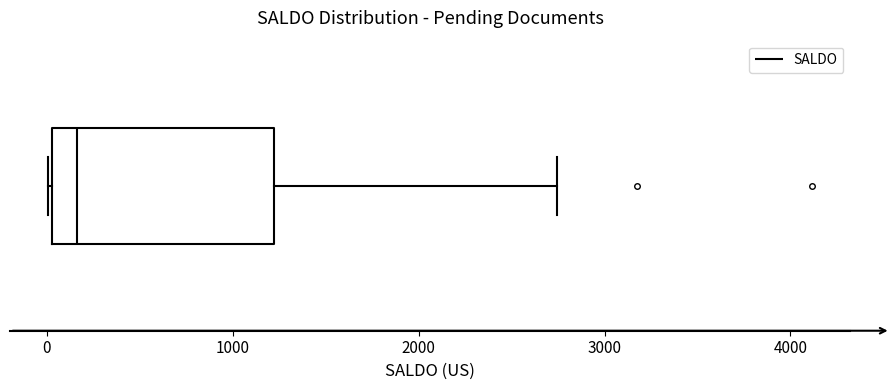

Read this box plot against the x-axis: the position of the median line, the range covered by the box, and the ends of both whiskers. The values are not printed on the chart, so give them approximately, as read against the axis.

median 200, box 0 to 1200, whiskers 0 to 2700